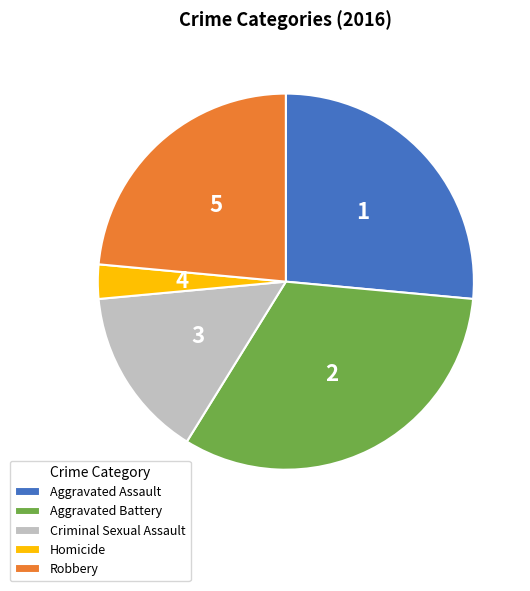

Is it true that Homicide is 3% of the pie?

True